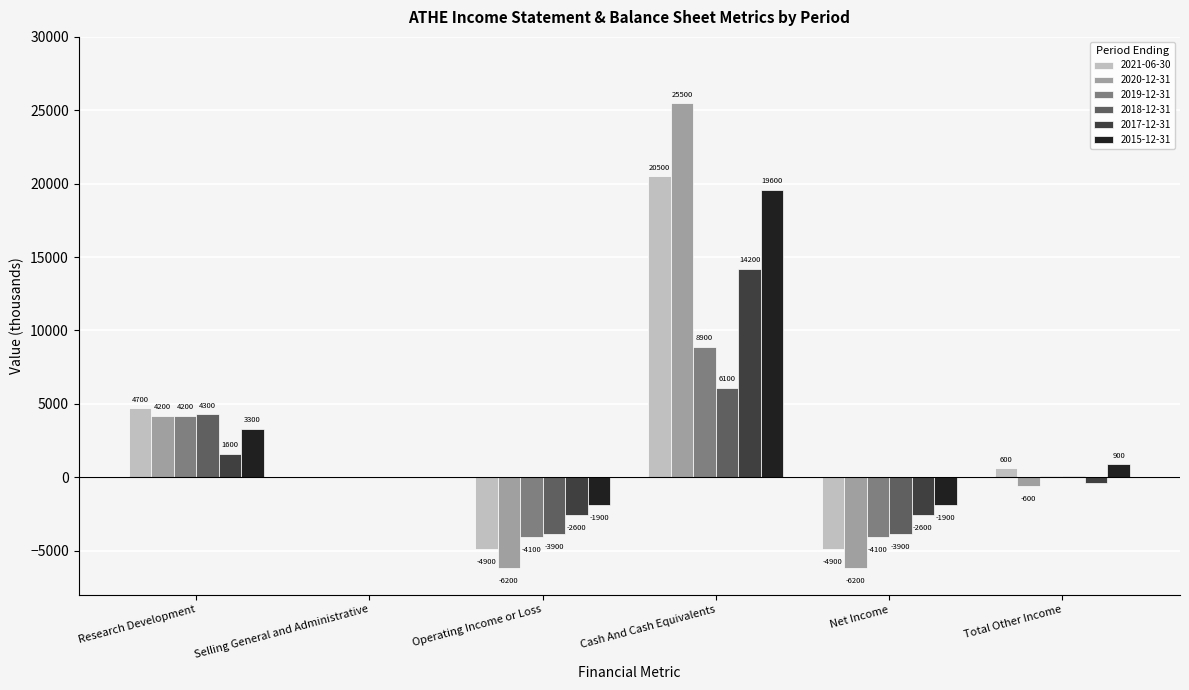

What is the total value across all series at Cash And Cash Equivalents?

94800